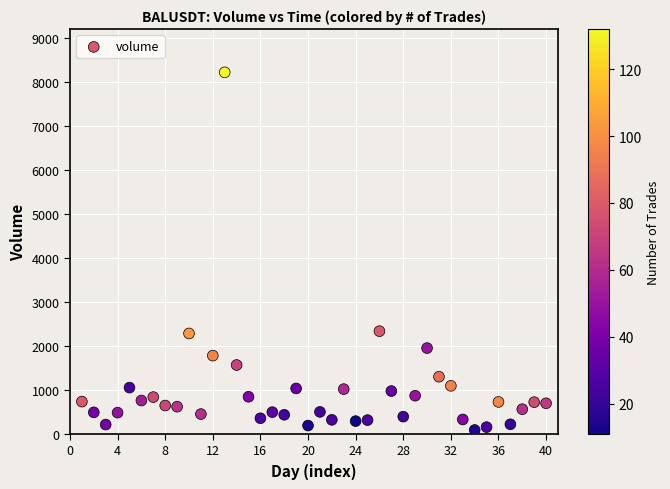

What is the range of X values (max minus min)?

39.0